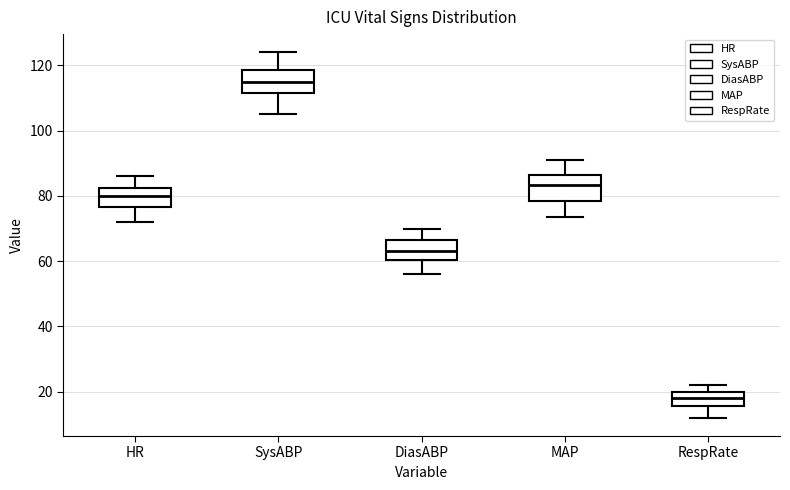

Reading left to right, transcribe this box plot: for each box, give where its median line is, the range the box spans, and where its two whiskers end, as read against the y-axis. The values are not printed on the chart, so give them approximately, as read against the axis.

HR: median 80, box 76 to 82, whiskers 72 to 86
SysABP: median 116, box 112 to 118, whiskers 106 to 124
DiasABP: median 64, box 60 to 66, whiskers 56 to 70
MAP: median 84, box 78 to 86, whiskers 74 to 92
RespRate: median 18, box 16 to 20, whiskers 12 to 22